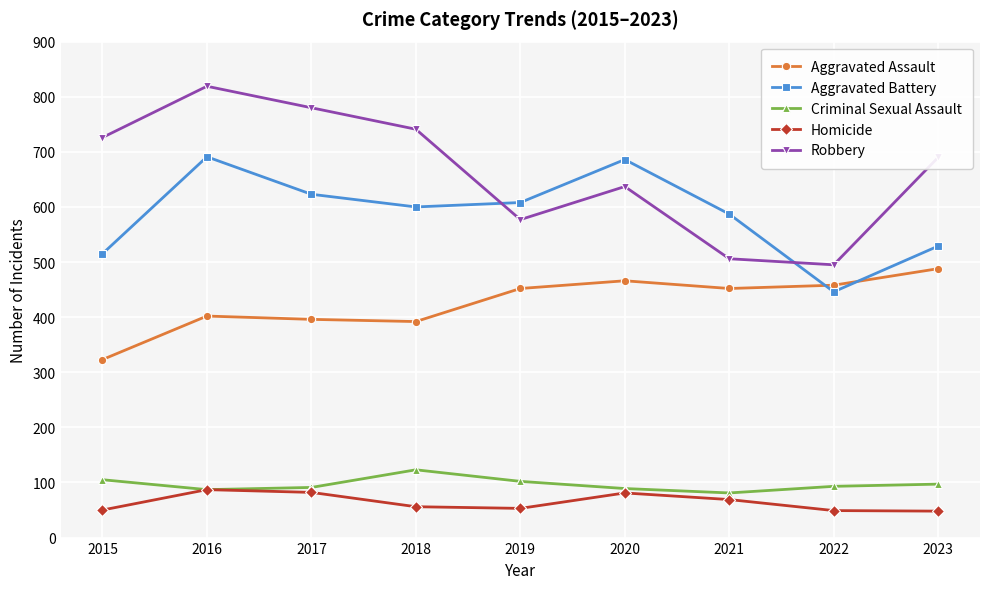

What is the value of the Aggravated Battery point at the 7th from the left?

587